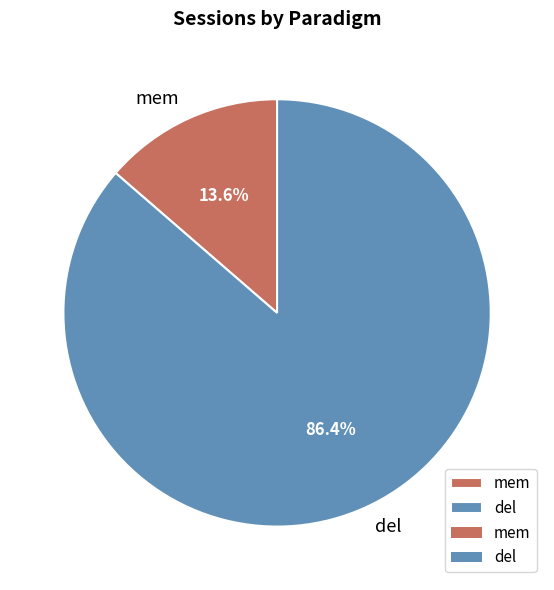

To the nearest percent, what portion does del represent?

86%